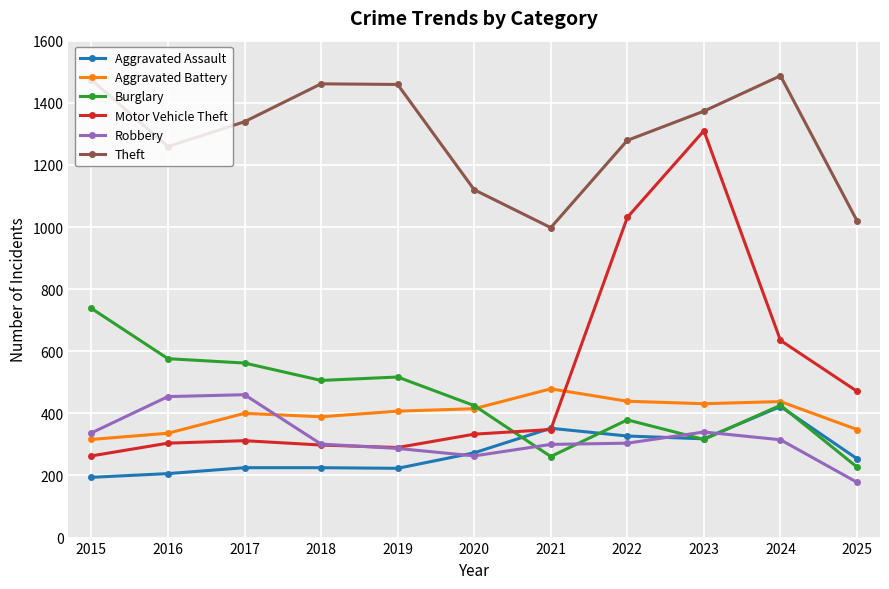

What is the spread (max minus min) of values at 2021?

737